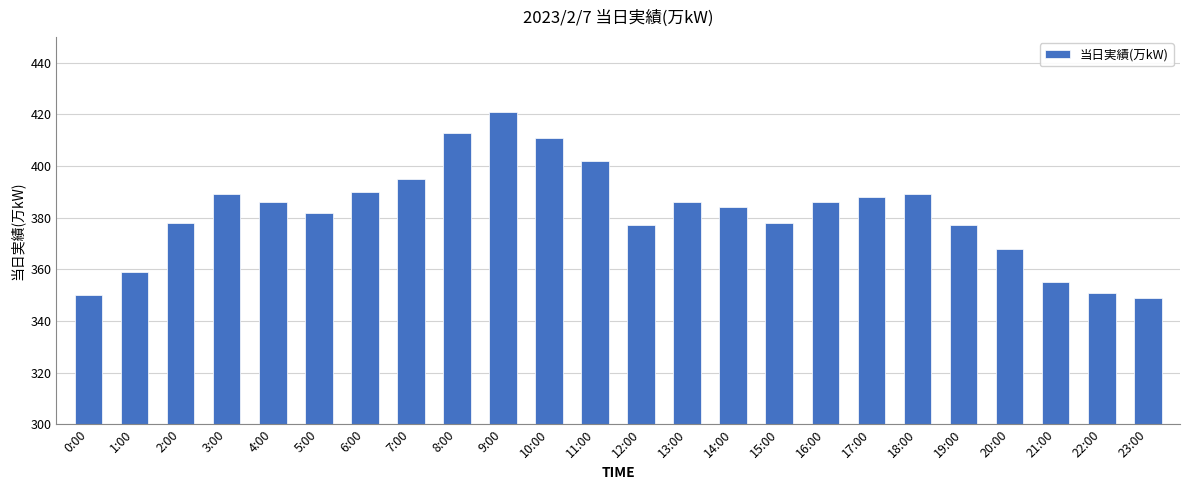

What position from the right is 17:00?

7